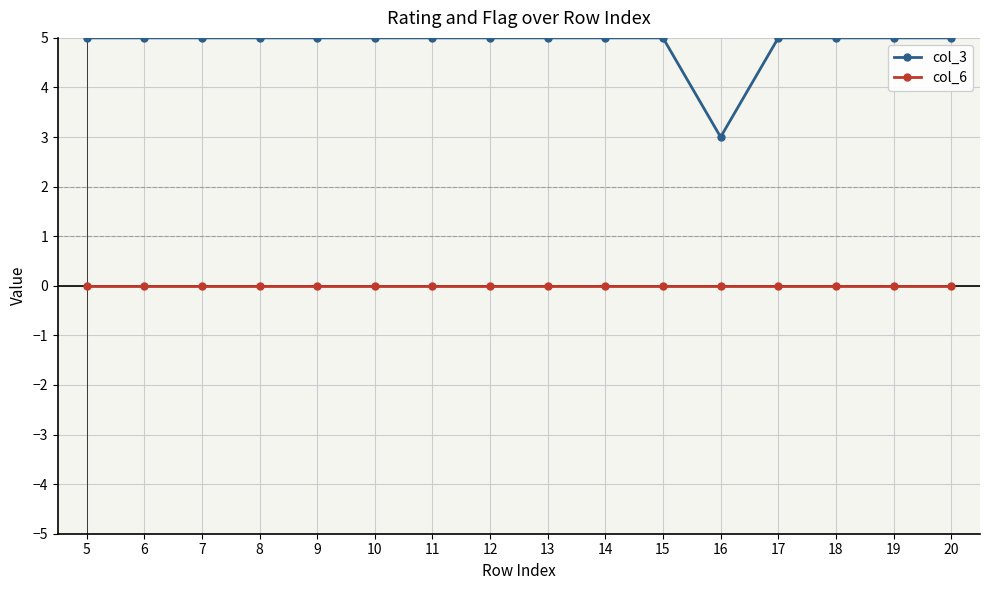

Which series has the widest spread of values?

col_3